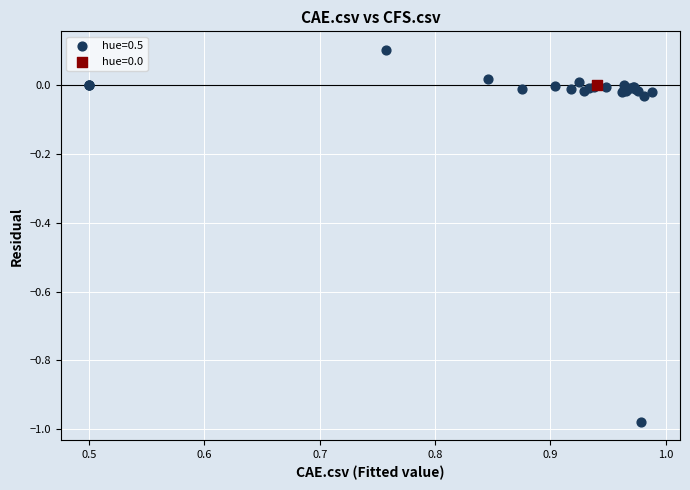

Which series reaches the minimum Y coordinate?

hue=0.5